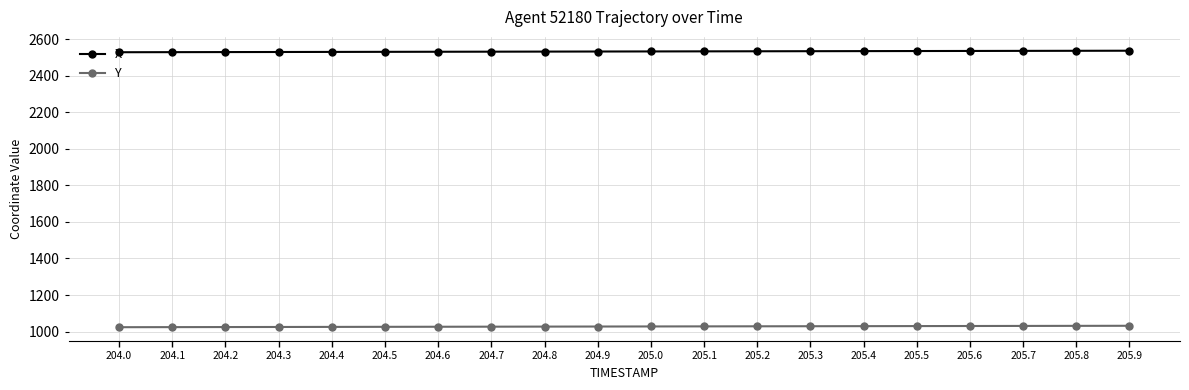

Is it true that Y equals 1030.4 at 205.6?

True